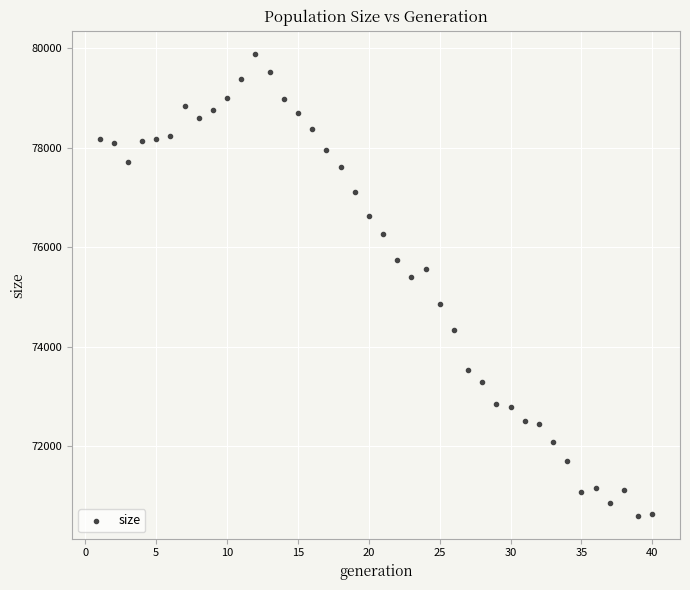

What Y value in the scatter plot is closest to 75249?

75400